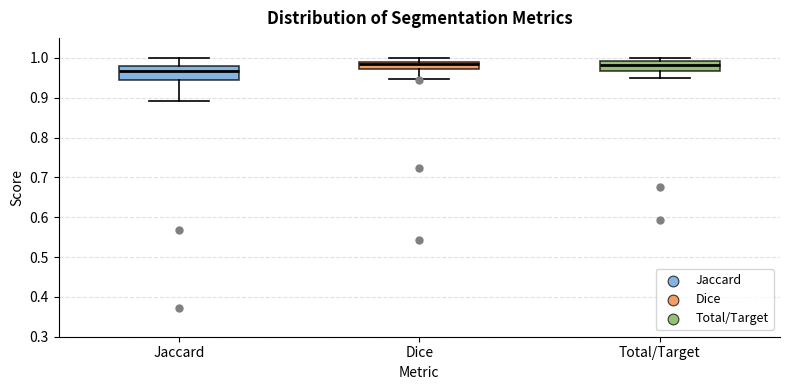

Where does the lower whisker of the box for Jaccard end on the y-axis? The values are not printed on the chart, so give them approximately, as read against the axis.

0.89